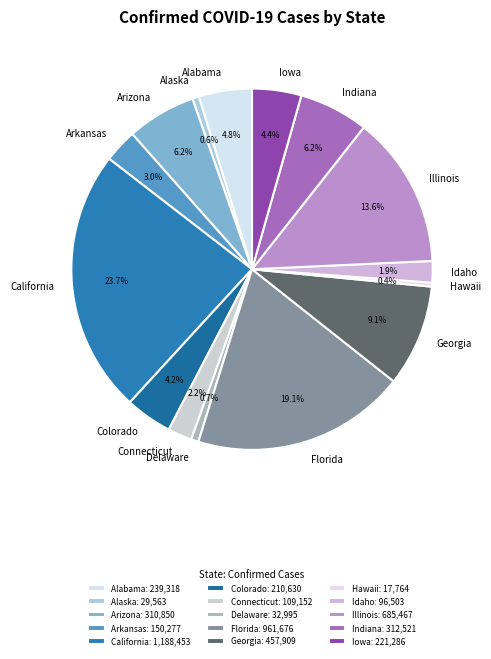

Count the number of slices in the pie.

15